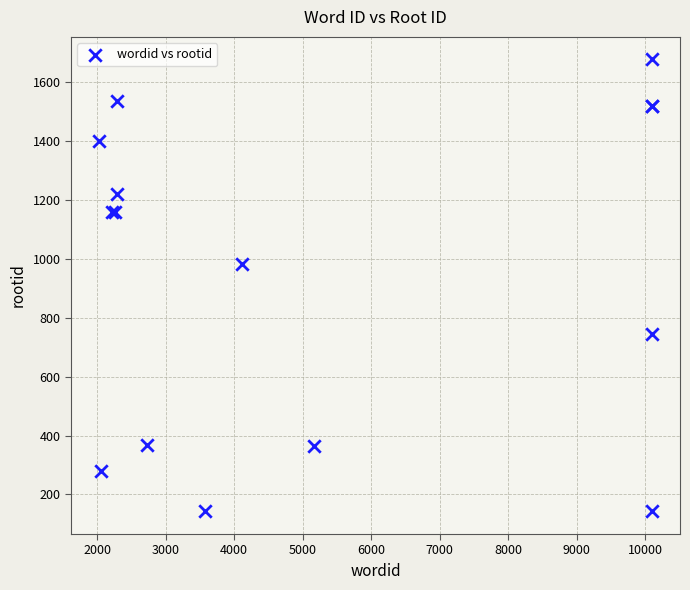

What Y value in the scatter plot is closest to 910?

984